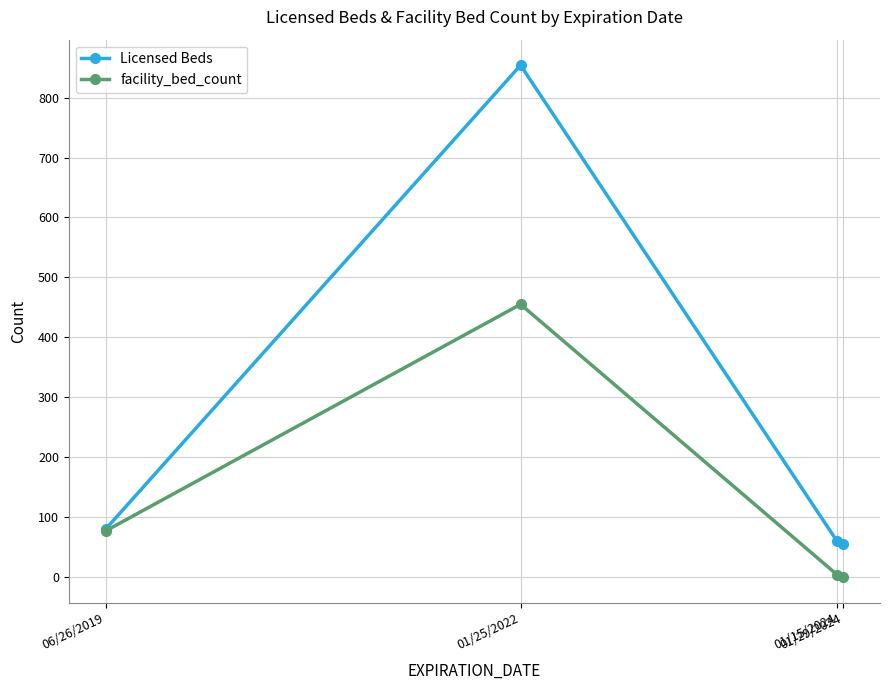

List the series in order of their peak value, lowest first.

facility_bed_count, Licensed Beds